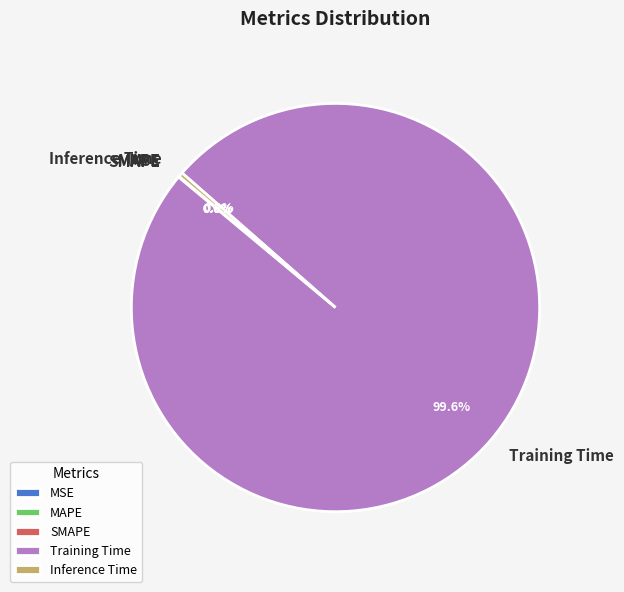

What is the largest slice in the pie chart?

Training Time